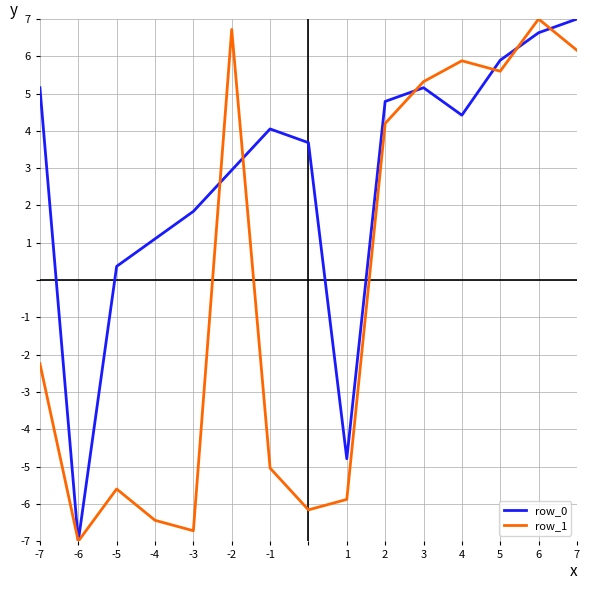

What is the maximum value shown in the chart?

7.0